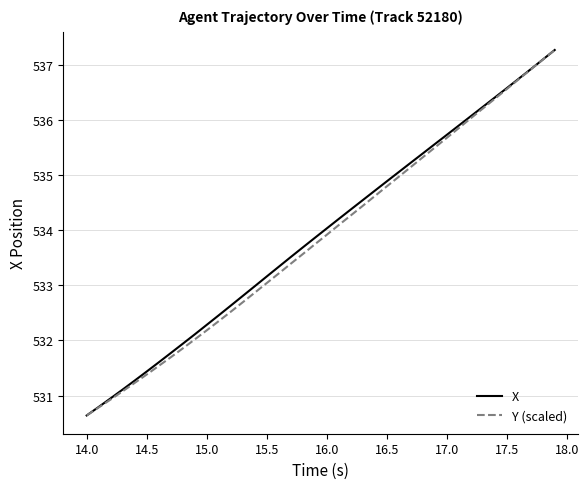

What is the smallest value displayed?

530.6